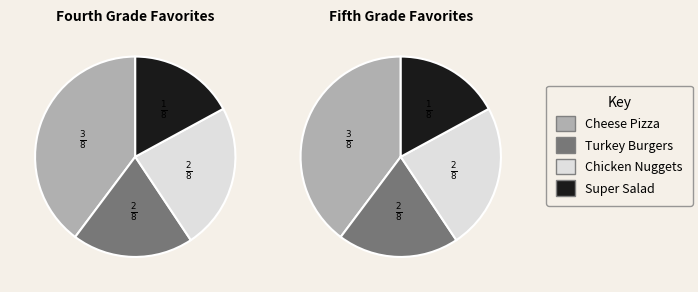

True or false: /F8_1 accounts for 18% of the total.

False